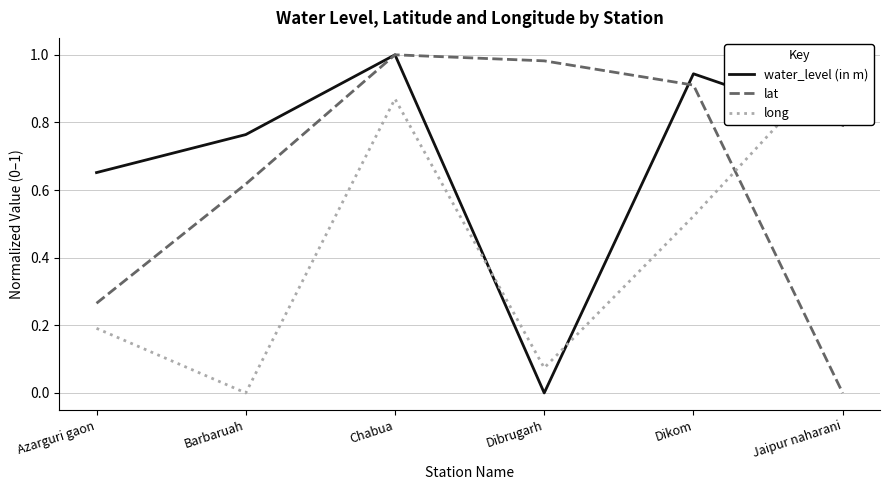

Which series has the widest spread of values?

water_level (in m)